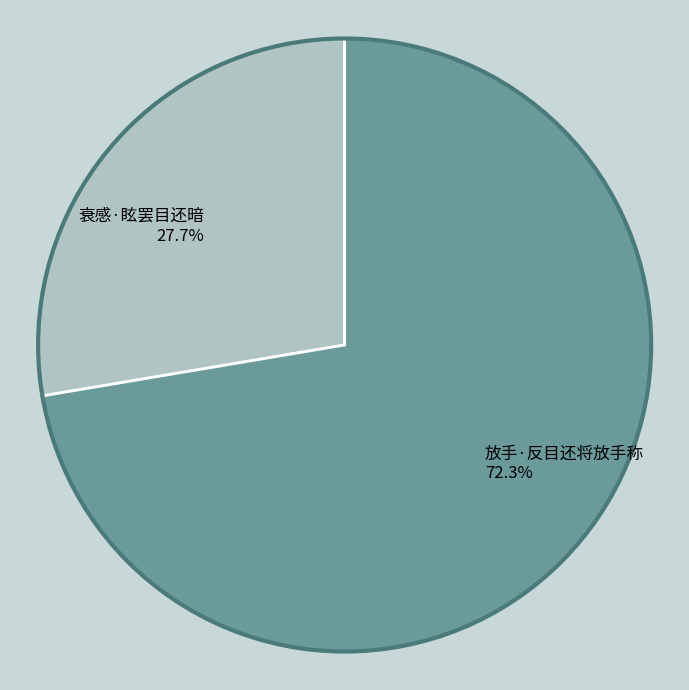

Rank the categories by value from lowest to highest.

衰感·眩罢目还暗, 放手·反目还将放手称